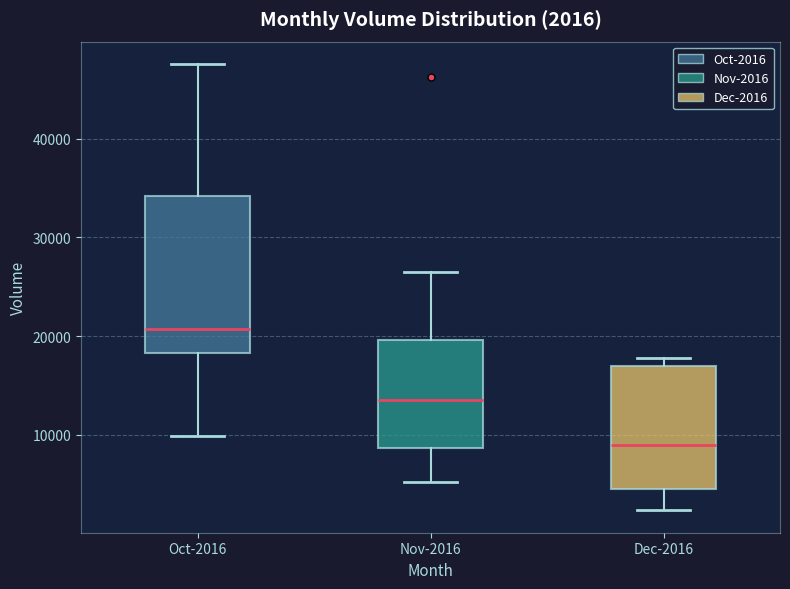

Which box has the lowest median line?

Dec-2016